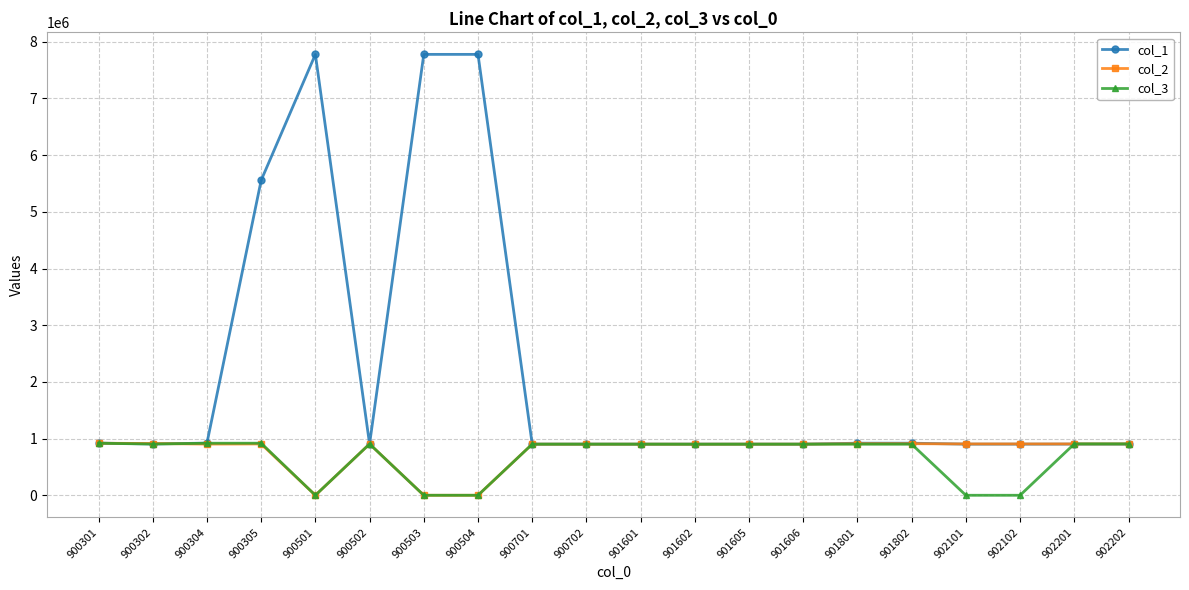

Which series changed the most between 901602 and 902102?

col_3